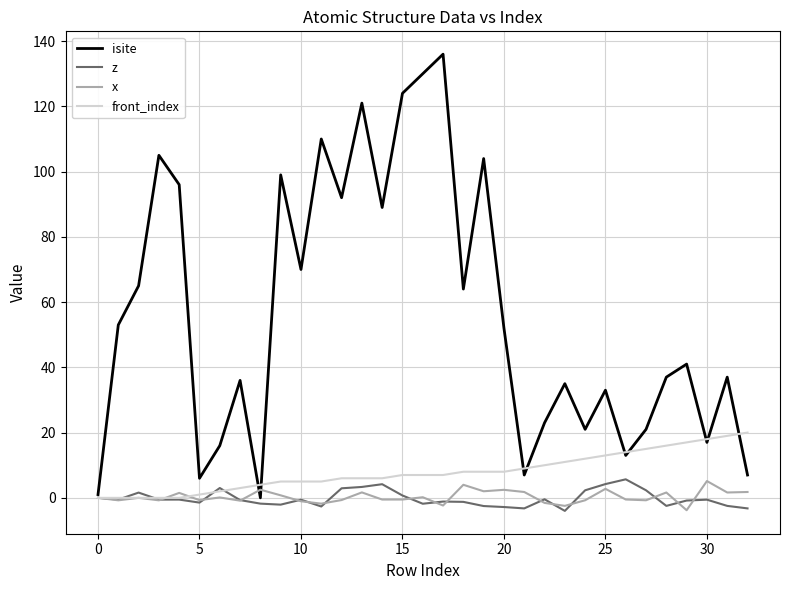

What is the difference between the maximum and second lowest values in the x series?

7.6